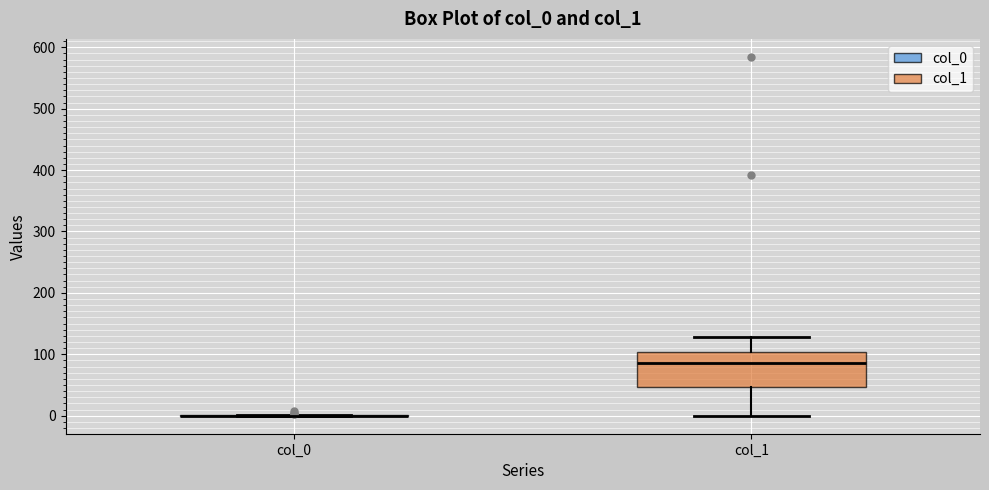

Which box is the tallest, from its lower edge to its upper edge?

col_1